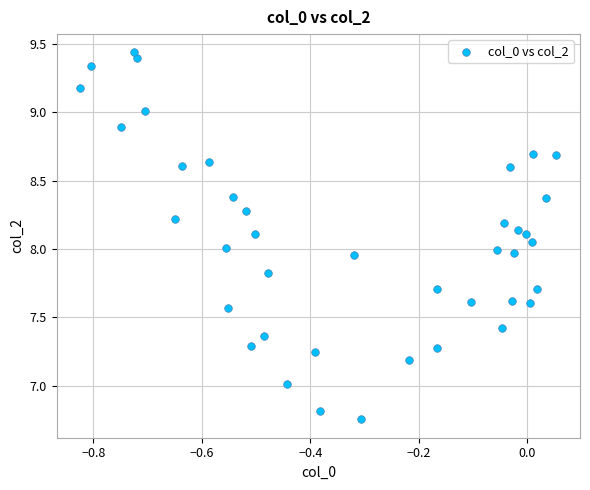

What is the range of Y values (max minus min)?

2.7